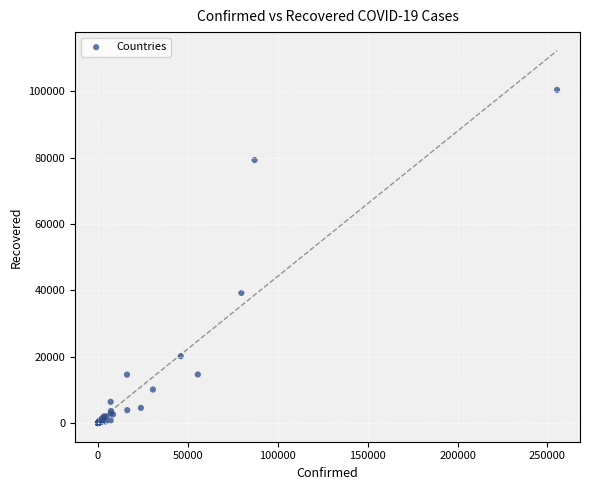

What Y value in the scatter plot is closest to 50231?

39251